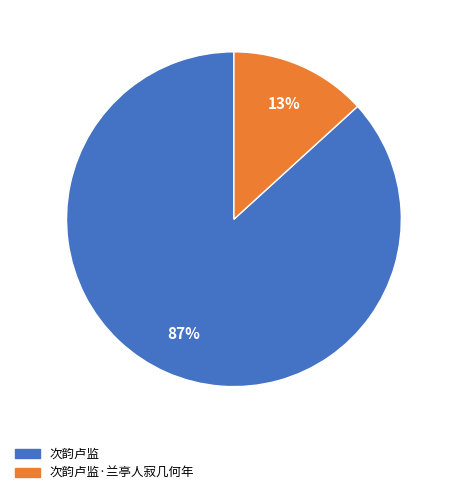

To the nearest percent, what is the combined percentage of 次韵卢监·兰亭人寂几何年 and 次韵卢监?

100%